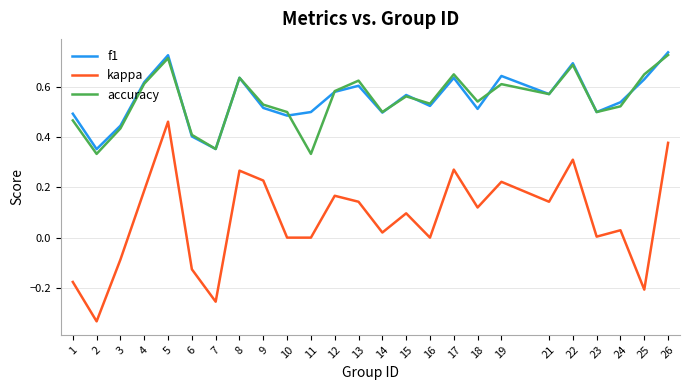

Where is the first local minimum for f1?

2